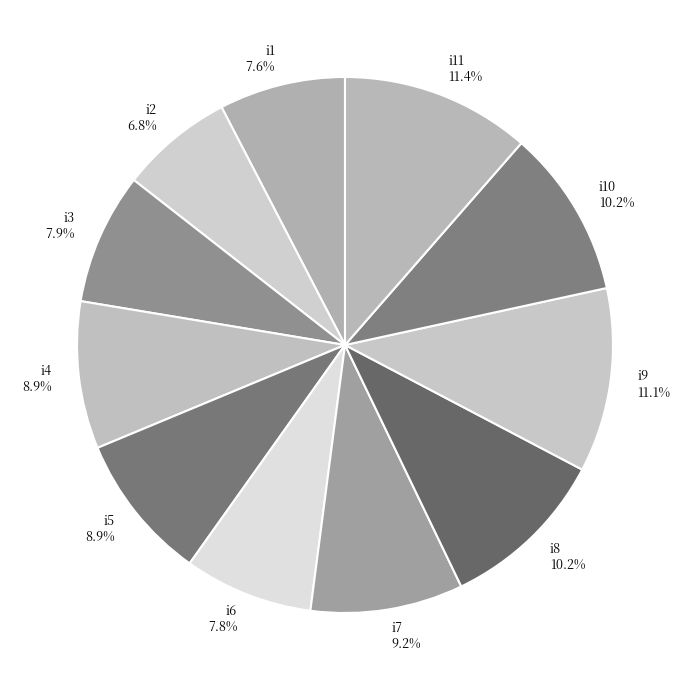

What is the total percentage of i5 and i2?

15.7%